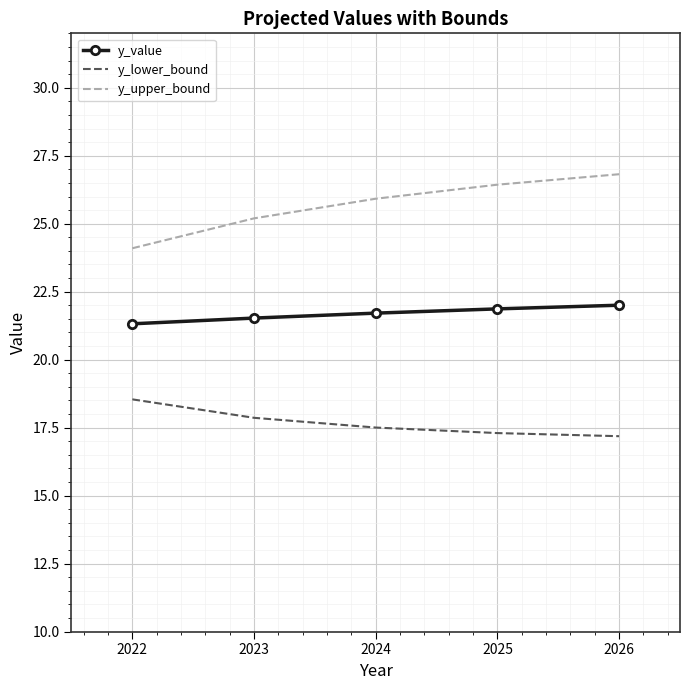

What is the total value across all series at 2026?

66.0